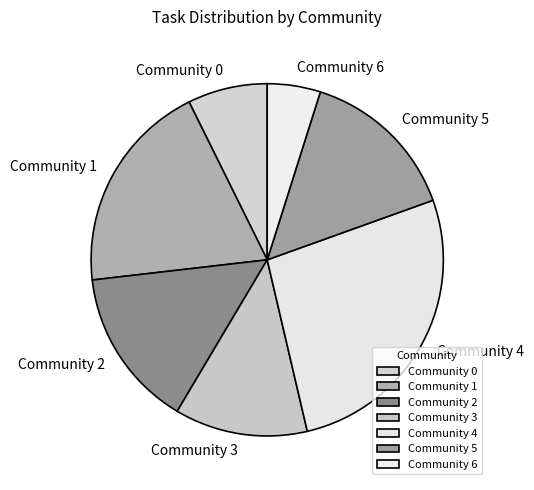

How many segments does this pie chart have?

7